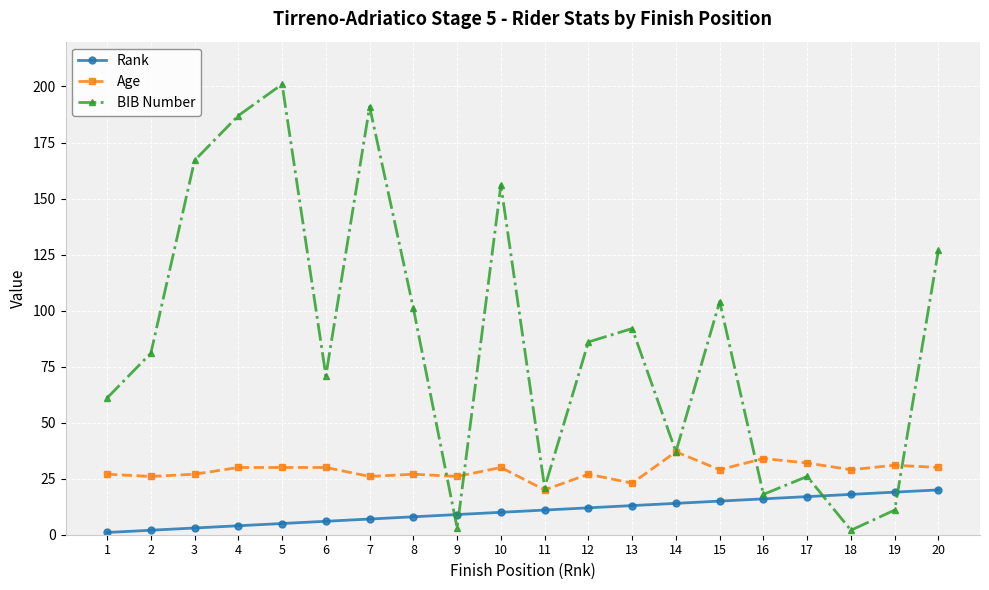

Is it true that Age equals 9 at 17?

False